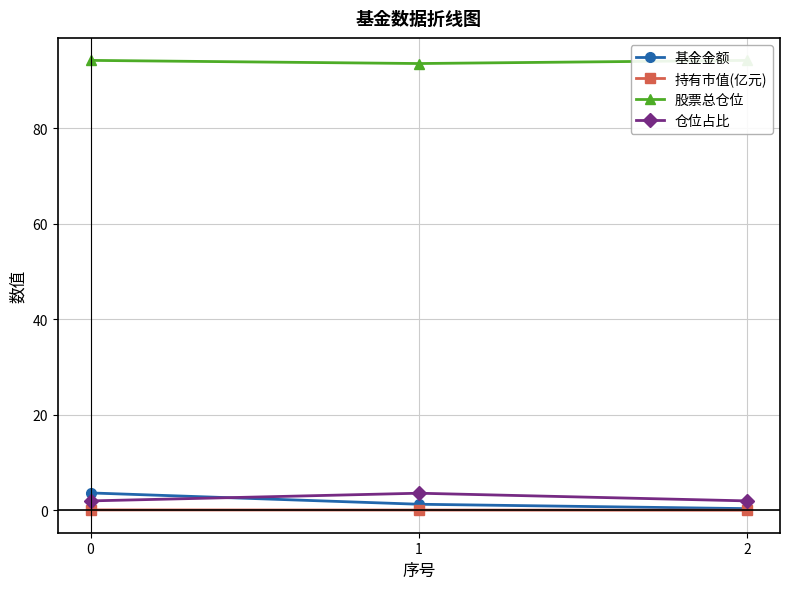

What is the sum of the 股票总仓位 values at 1 and 0?

187.8